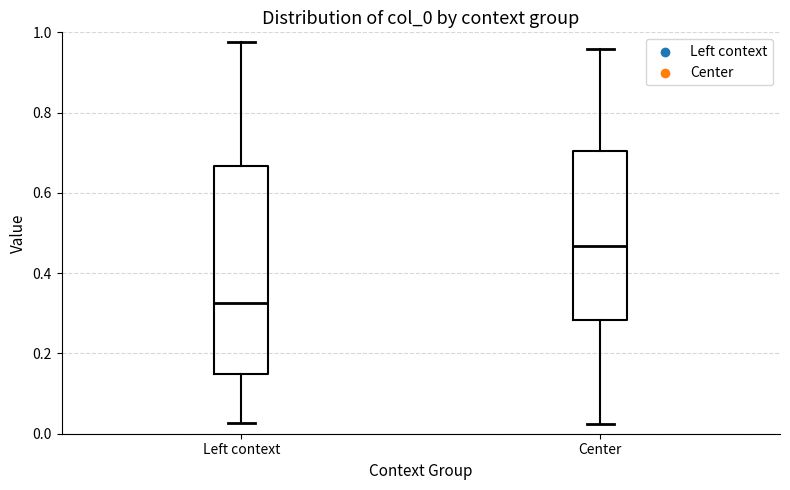

Reading left to right, read every box against the y-axis: the position of its median line, the range the box covers, and the ends of its whiskers. The values are not printed on the chart, so give them approximately, as read against the axis.

Left context: median 0.32, box 0.14 to 0.66, whiskers 0.02 to 0.98
Center: median 0.46, box 0.28 to 0.70, whiskers 0.02 to 0.96